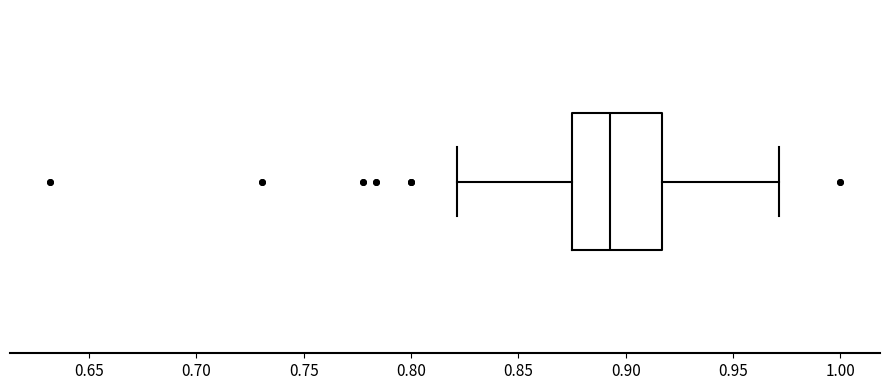

Read this box plot against the x-axis: the position of the median line, the range covered by the box, and the ends of both whiskers. The values are not printed on the chart, so give them approximately, as read against the axis.

median 0.895, box 0.875 to 0.915, whiskers 0.820 to 0.970